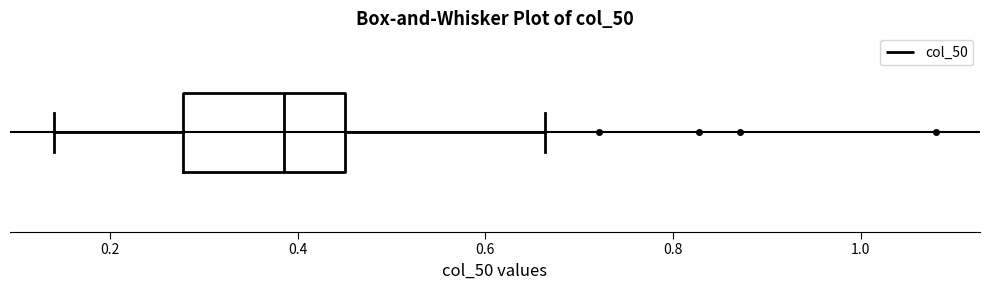

Transcribe this box plot: give where the median line is, the range the box spans, and where the two whiskers end, as read against the x-axis. The values are not printed on the chart, so give them approximately, as read against the axis.

median 0.38, box 0.28 to 0.46, whiskers 0.14 to 0.66